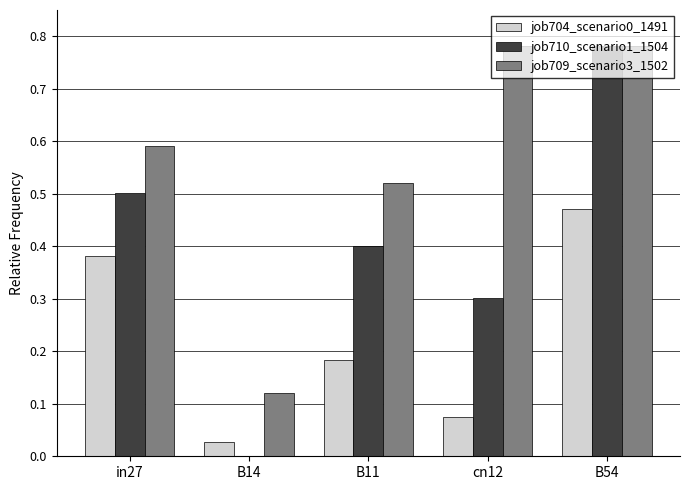

At which label is job709_scenario3_1502 closest to 0?

B14